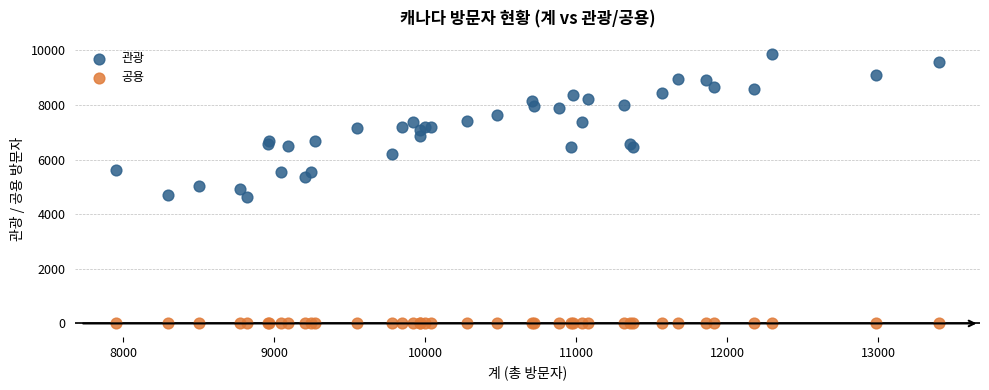

Which series contains the lowest Y value?

공용